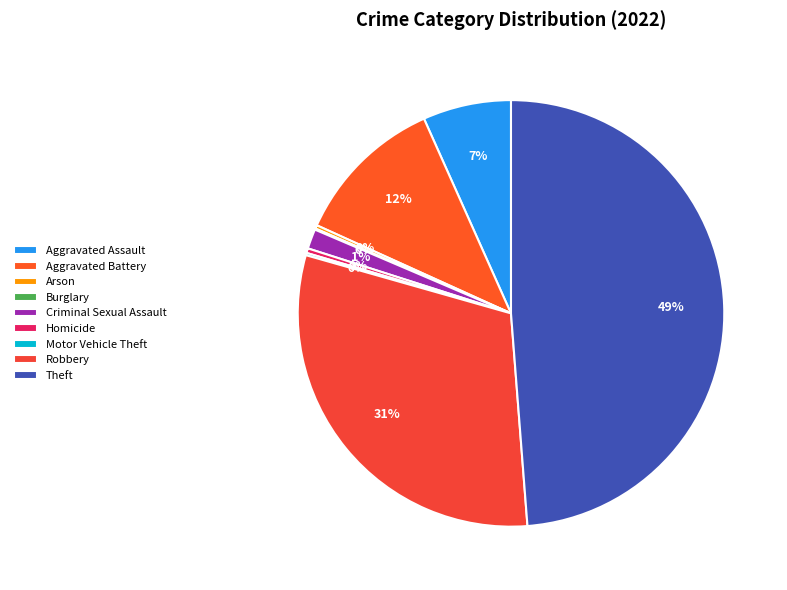

Which slice is the largest?

Theft